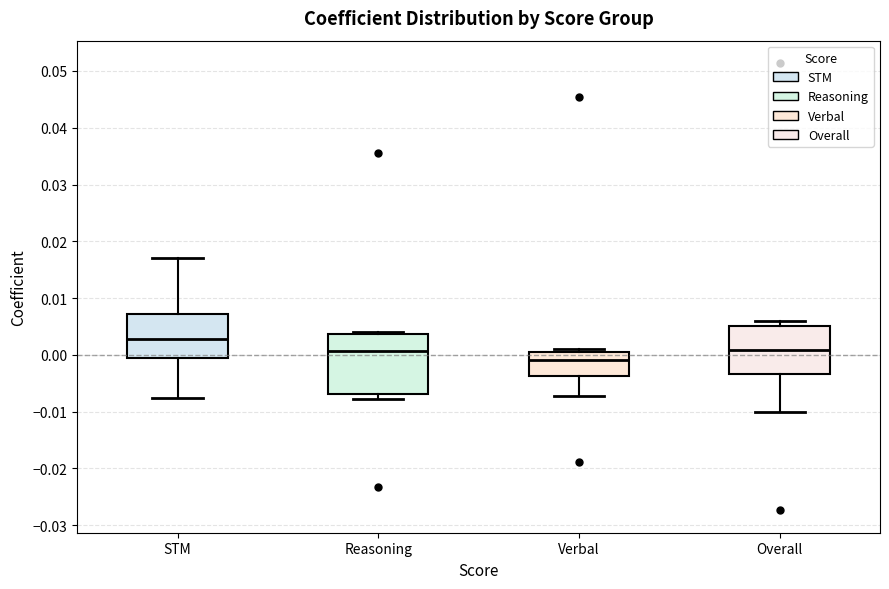

Reading left to right, transcribe this box plot: for each box, give where its median line is, the range the box spans, and where its two whiskers end, as read against the y-axis. The values are not printed on the chart, so give them approximately, as read against the axis.

STM: median 0.003, box -0.001 to 0.007, whiskers -0.008 to 0.017
Reasoning: median 0.001, box -0.007 to 0.004, whiskers -0.008 to 0.004 (just above the box's upper edge)
Verbal: median -0.001, box -0.004 to 0.001, whiskers -0.007 to 0.001 (just above the box's upper edge)
Overall: median 0.001, box -0.003 to 0.005, whiskers -0.010 to 0.006